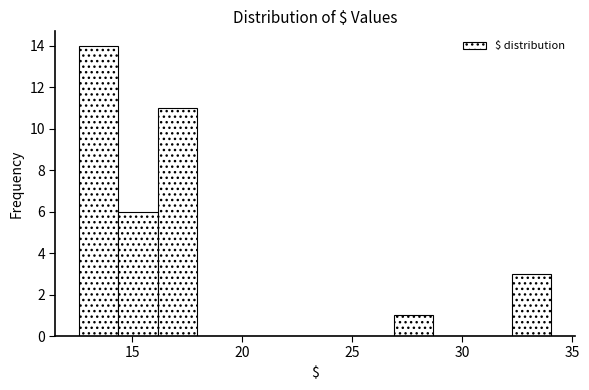

Around what value on the x-axis is the tallest bar? Give the approximate position of its centre, as read against the axis.

13.5